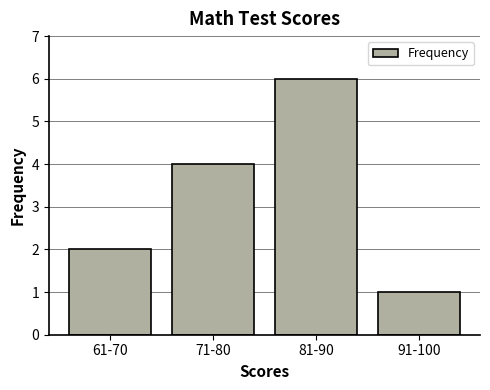

Reading left to right, what are all the values shown in this chart?

61-70=2	71-80=4	81-90=6	91-100=1